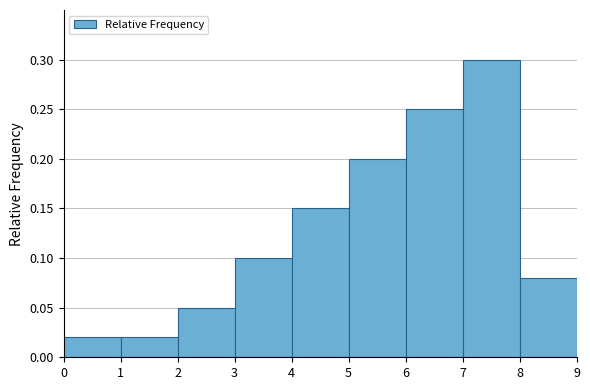

Reading left to right, transcribe this chart: for each bar, give the range it covers on the x-axis and its height. The values are not printed on the chart, so give them approximately, as read against the axis.

0 to 1: 0.02
1 to 2: 0.02
2 to 3: 0.05
3 to 4: 0.10
4 to 5: 0.15
5 to 6: 0.20
6 to 7: 0.25
7 to 8: 0.30
8 to 9: 0.08